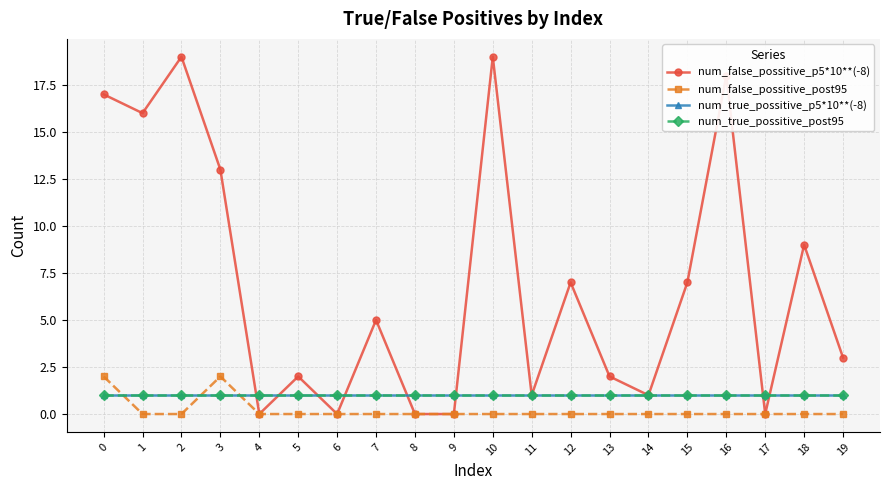

Is this an area chart (filled region under the line)?

No